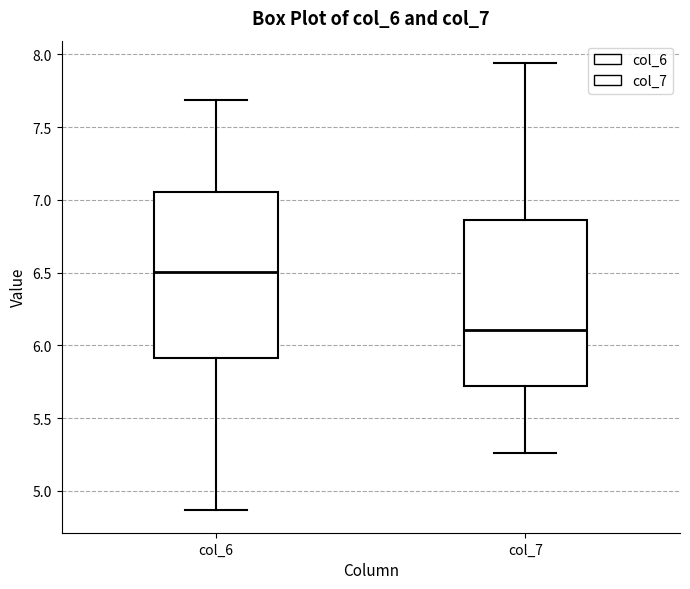

Reading left to right, transcribe this box plot: for each box, give where its median line is, the range the box spans, and where its two whiskers end, as read against the y-axis. The values are not printed on the chart, so give them approximately, as read against the axis.

col_6: median 6.50, box 5.90 to 7.05, whiskers 4.85 to 7.70
col_7: median 6.10, box 5.70 to 6.85, whiskers 5.25 to 7.95